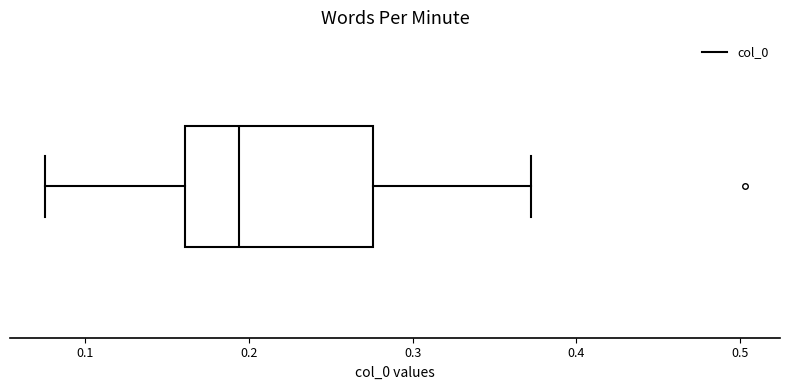

Where does the left whisker of the box end on the x-axis? The values are not printed on the chart, so give them approximately, as read against the axis.

0.08